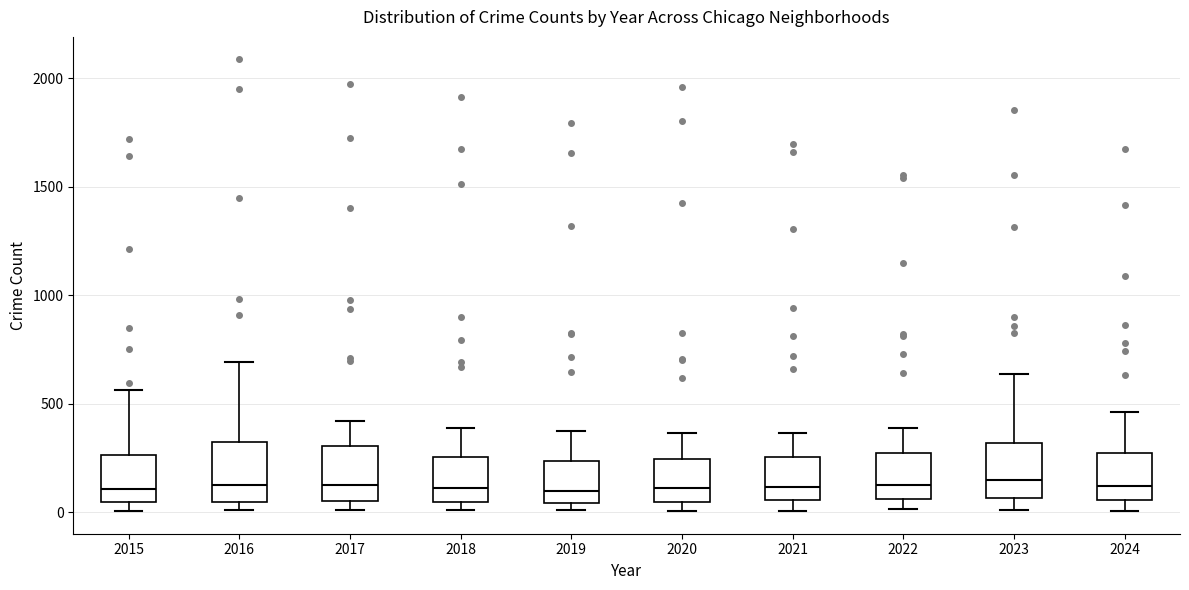

Where is the upper edge of the box at x = 2021 on the y-axis? The values are not printed on the chart, so give them approximately, as read against the axis.

250